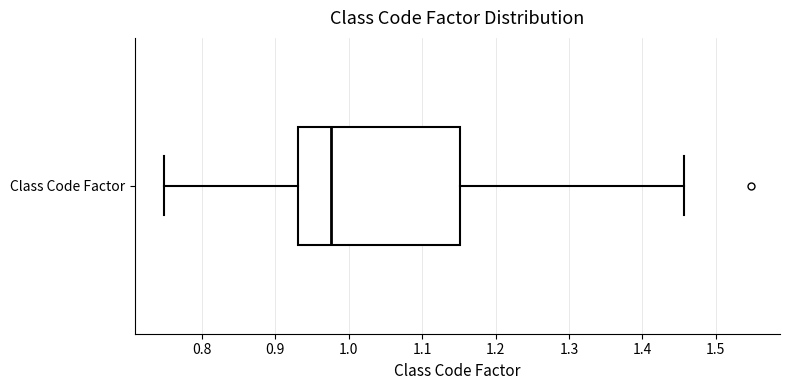

Where does the left whisker of the box for Class Code Factor end on the x-axis? The values are not printed on the chart, so give them approximately, as read against the axis.

0.75